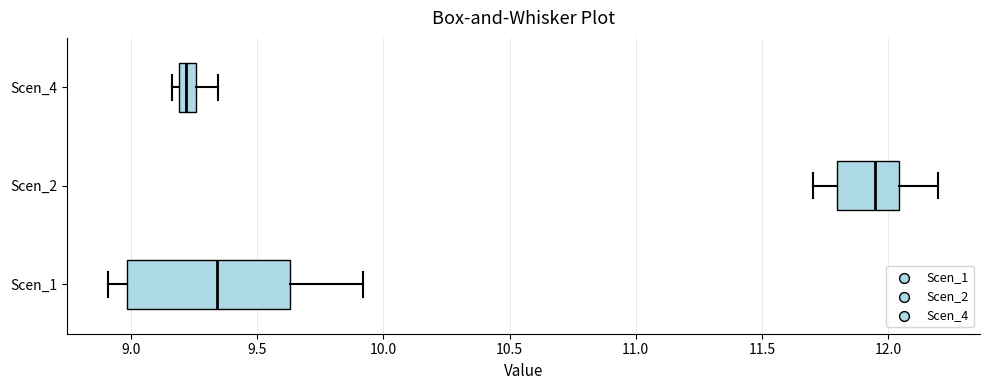

Comparing the boxes themselves (not the whiskers), which one is the widest?

Scen_1